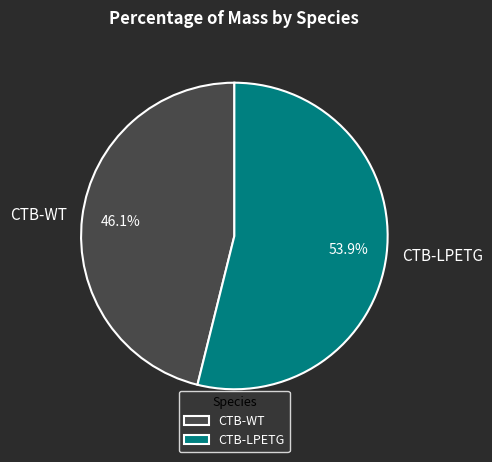

The CTB-LPETG slice represents 54% of the pie. True or false?

True